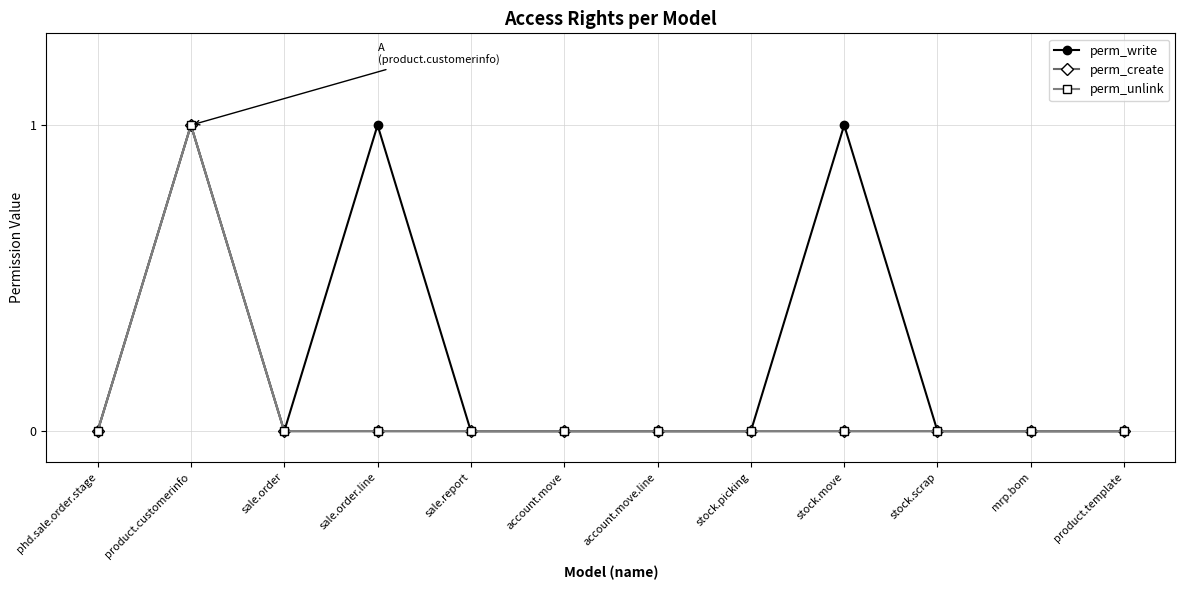

List the labels in order of perm_unlink value, smallest first.

phd.sale.order.stage, sale.order, sale.order.line, sale.report, account.move, account.move.line, stock.picking, stock.move, stock.scrap, mrp.bom, product.template, product.customerinfo